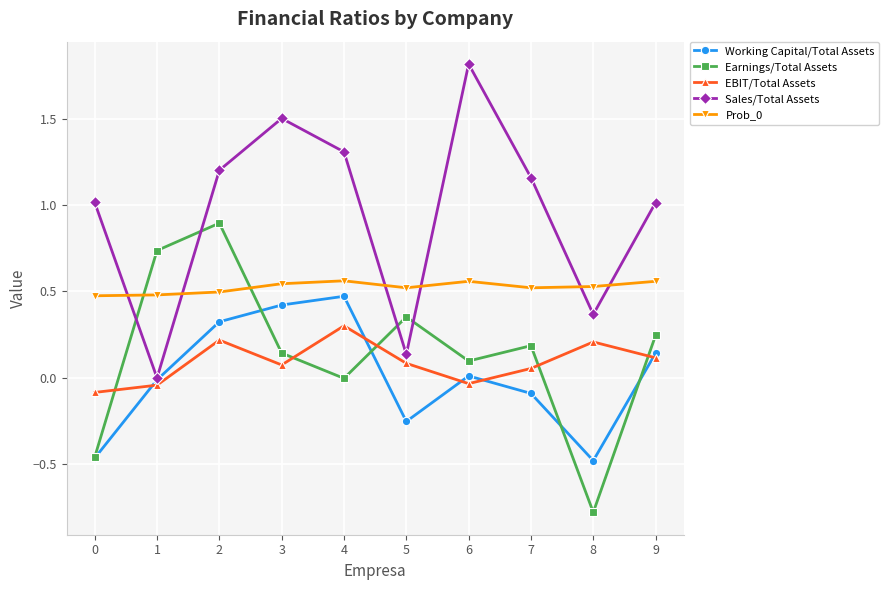

How many categories are shown in the chart?

10